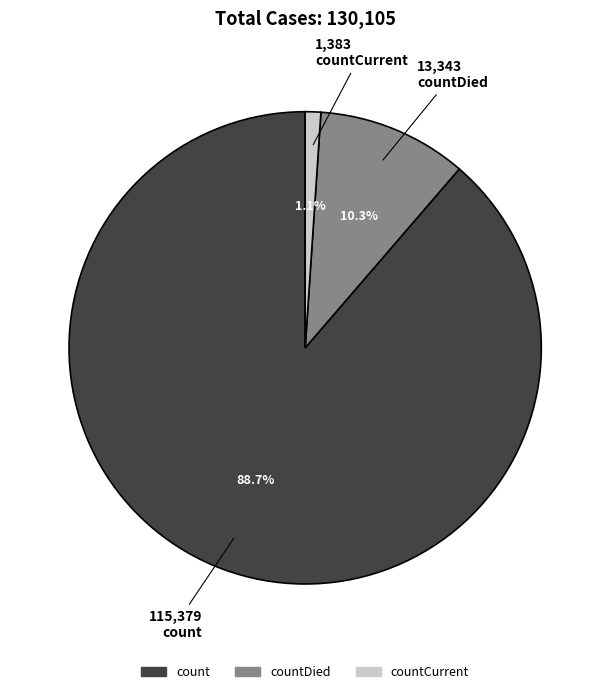

Is there any slice that represents more than half of the pie?

Yes